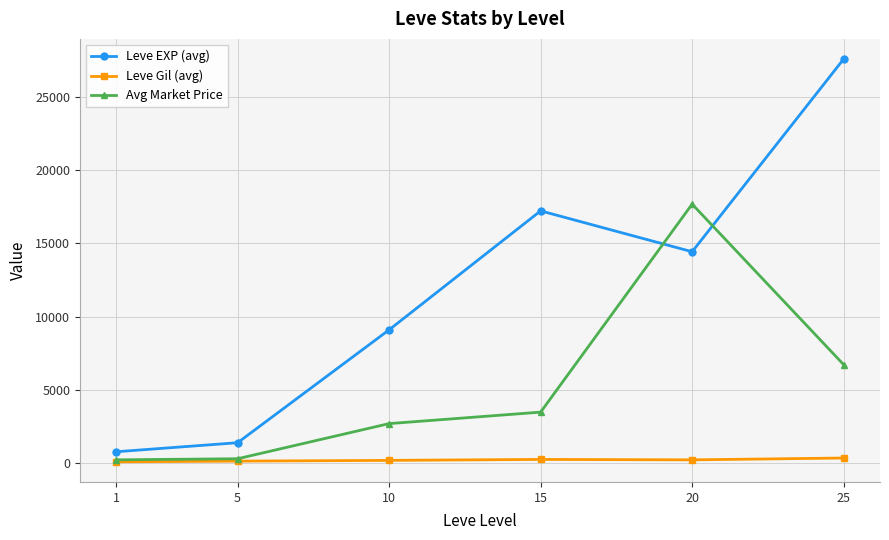

What is the maximum value for Leve EXP (avg)?

27568